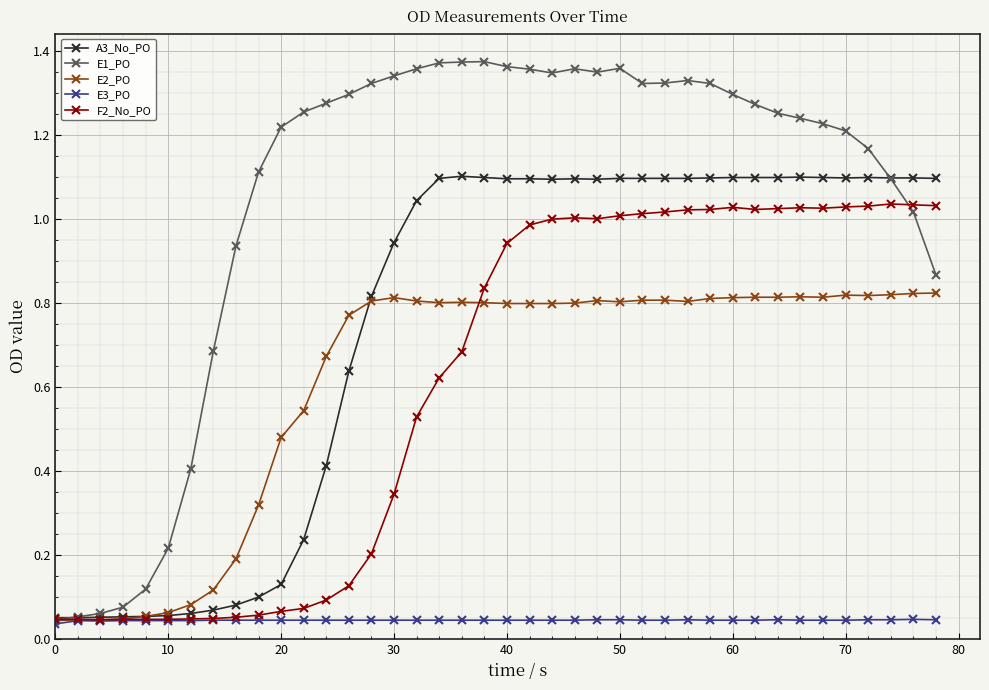

At how many categories does at least one series exceed 0?

40